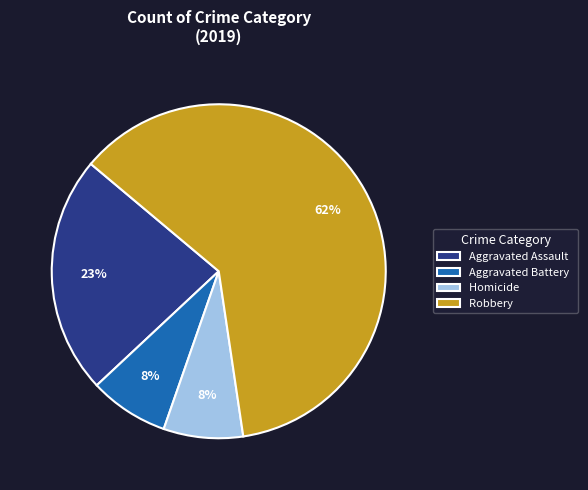

Combined, do Aggravated Assault and Robbery account for over 50%?

Yes